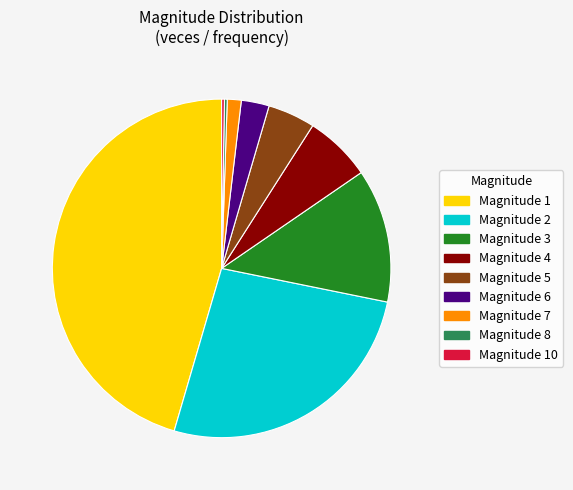

Combined, do Magnitude 4 and Magnitude 6 account for over 50%?

No